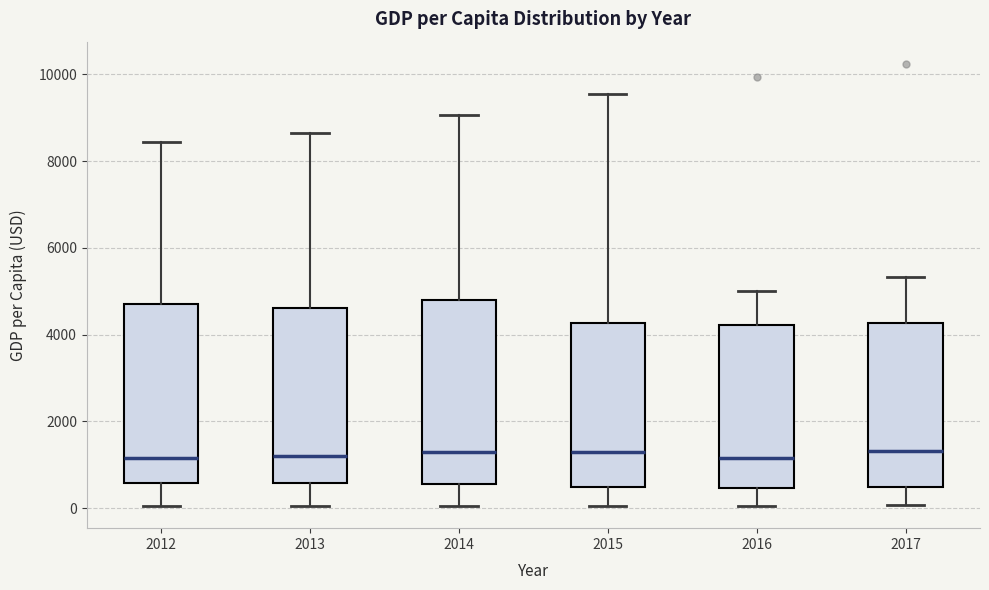

Reading left to right, read every box against the y-axis: the position of its median line, the range the box covers, and the ends of its whiskers. The values are not printed on the chart, so give them approximately, as read against the axis.

2012: median 1200, box 600 to 4800, whiskers 0 to 8400
2013: median 1200, box 600 to 4600, whiskers 0 to 8600
2014: median 1200, box 600 to 4800, whiskers 0 to 9000
2015: median 1400, box 400 to 4200, whiskers 0 to 9600
2016: median 1200, box 400 to 4200, whiskers 0 to 5000
2017: median 1400, box 400 to 4200, whiskers 0 to 5400